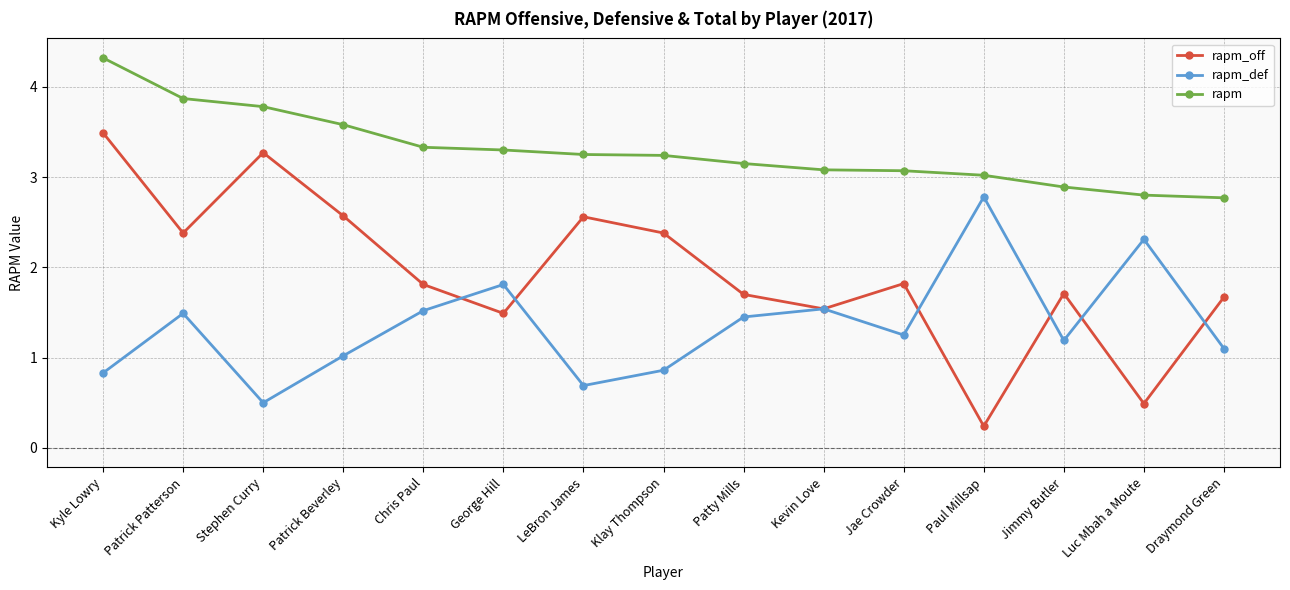

Rank the series by their maximum value, from highest to lowest.

rapm, rapm_off, rapm_def